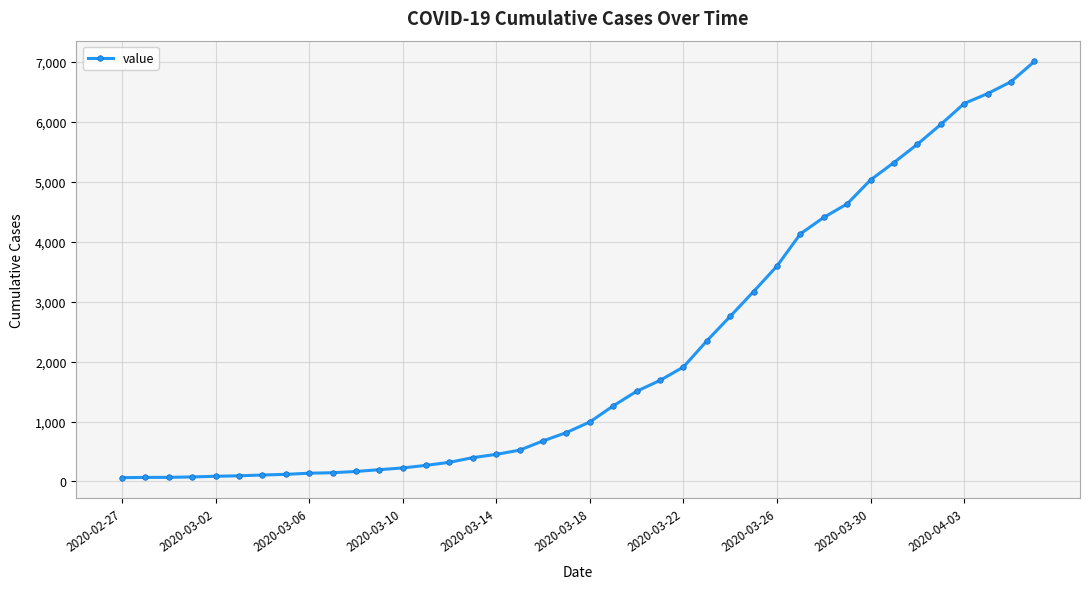

What is the maximum value shown in the chart?

7004